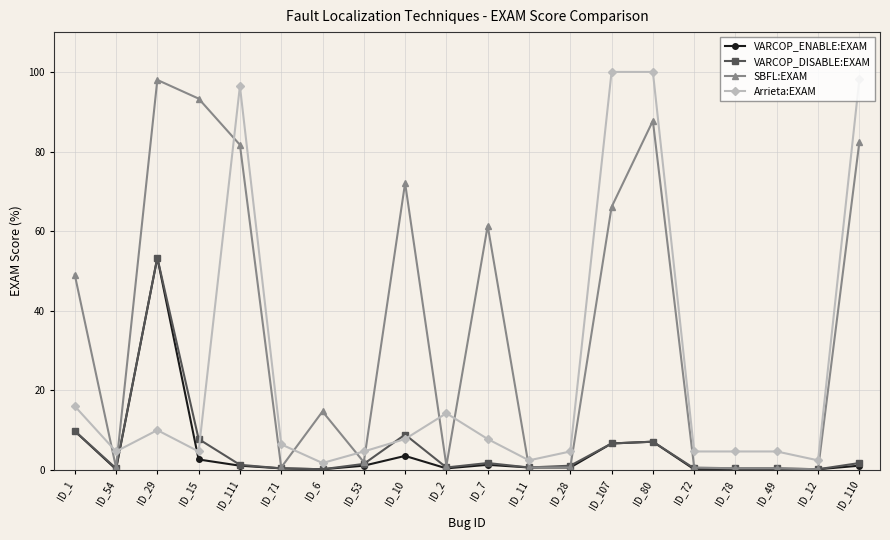

How many intersections are there between SBFL:EXAM and Arrieta:EXAM?

9